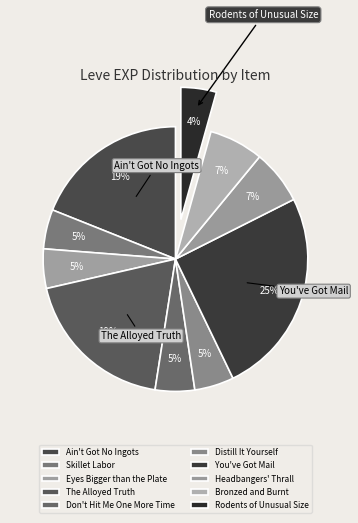

Between Skillet Labor and The Alloyed Truth, which is larger?

The Alloyed Truth